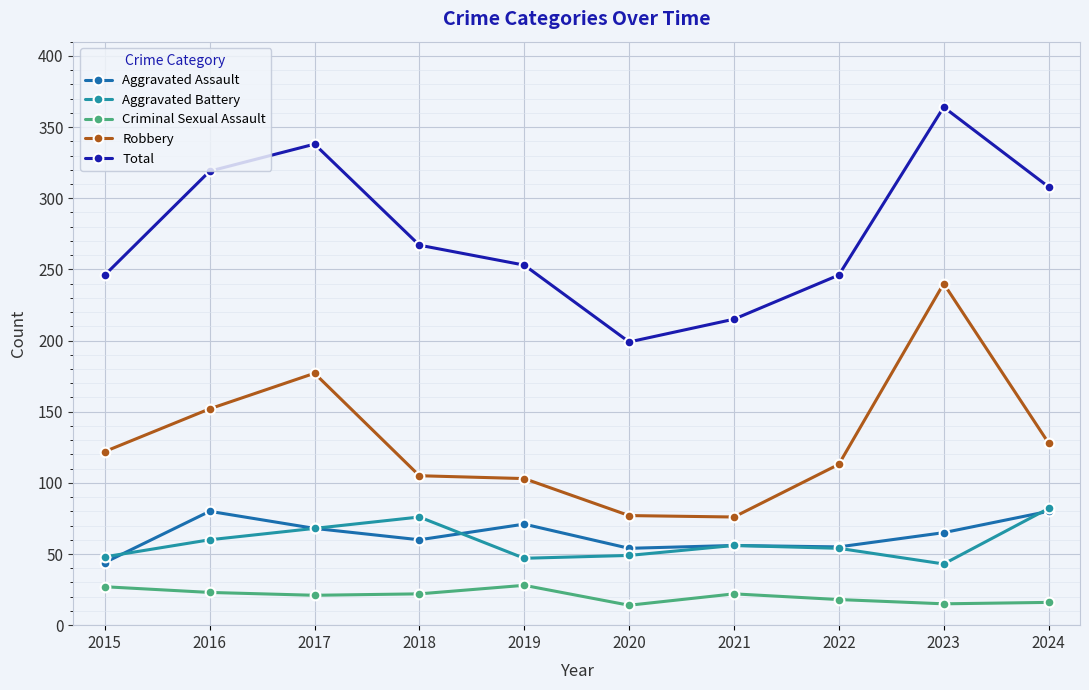

True or false: Aggravated Assault has a value of 80 at 2024.

True